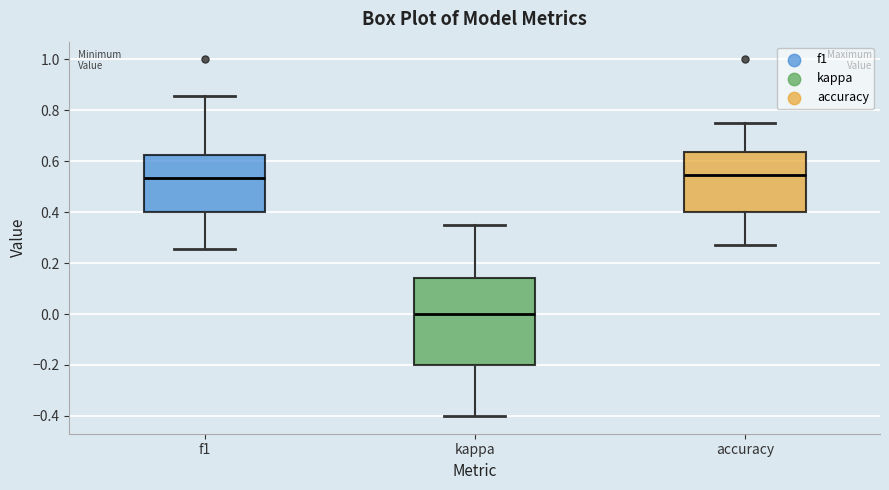

Reading left to right, read every box against the y-axis: the position of its median line, the range the box covers, and the ends of its whiskers. The values are not printed on the chart, so give them approximately, as read against the axis.

f1: median 0.54, box 0.40 to 0.62, whiskers 0.26 to 0.86
kappa: median 0.00, box -0.20 to 0.14, whiskers -0.40 to 0.36
accuracy: median 0.54, box 0.40 to 0.64, whiskers 0.28 to 0.76